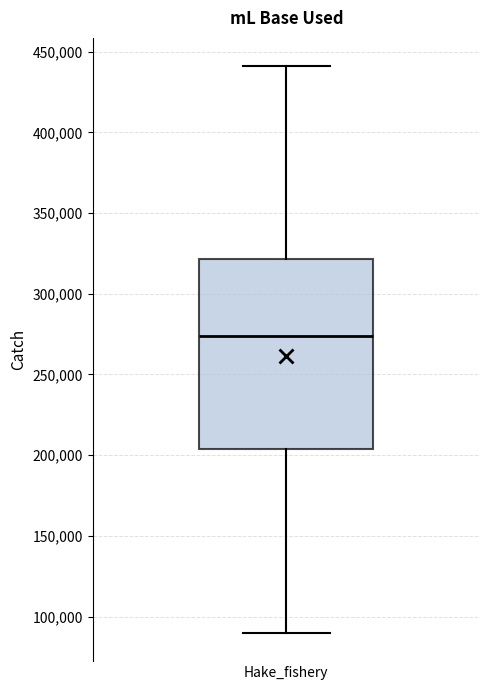

Where does the upper whisker of the box for Hake_fishery end on the y-axis? The values are not printed on the chart, so give them approximately, as read against the axis.

440000